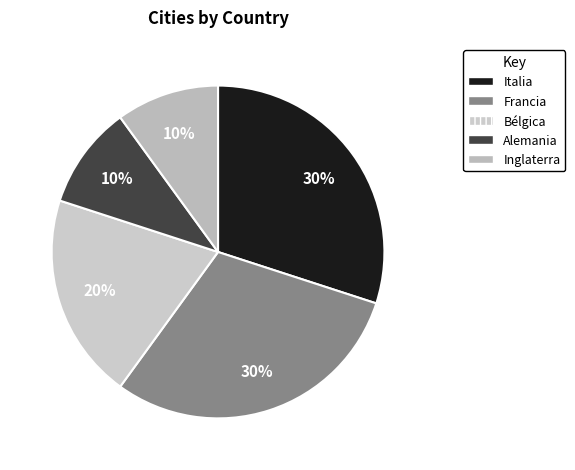

How much of the chart is everything except Bélgica?

80.0%